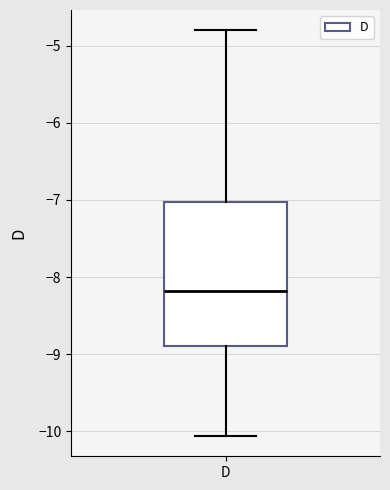

Where does the lower whisker of the box for D end on the y-axis? The values are not printed on the chart, so give them approximately, as read against the axis.

-10.1